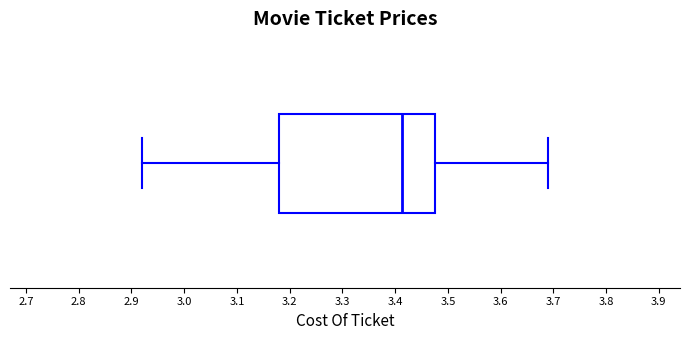

Transcribe this box plot: give where the median line is, the range the box spans, and where the two whiskers end, as read against the x-axis. The values are not printed on the chart, so give them approximately, as read against the axis.

median 3.41, box 3.18 to 3.48, whiskers 2.92 to 3.69